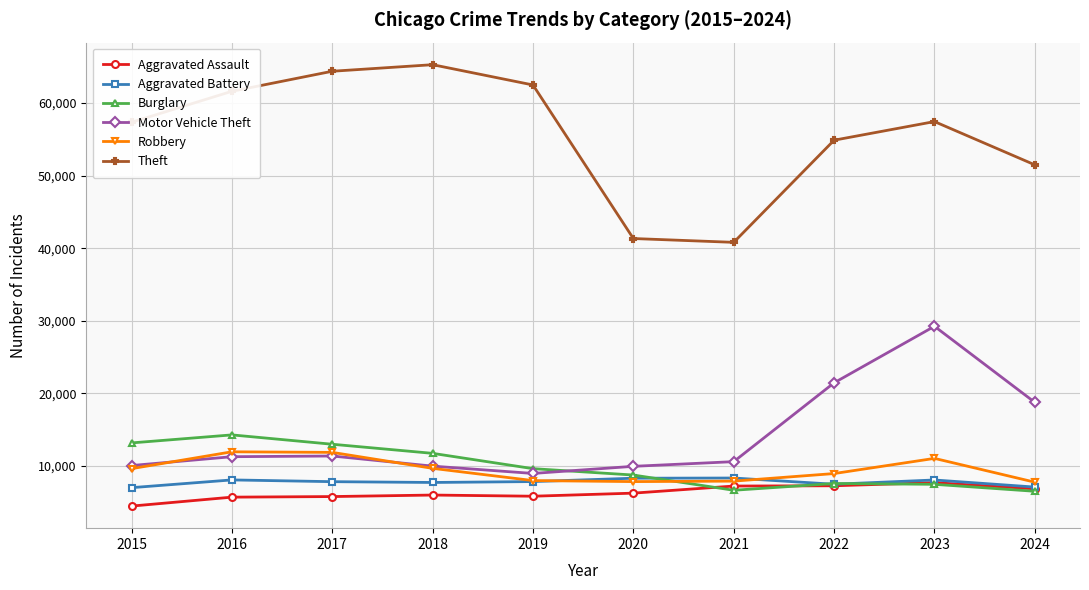

Between which two adjacent categories do Burglary and Aggravated Assault first intersect?

2020 and 2021